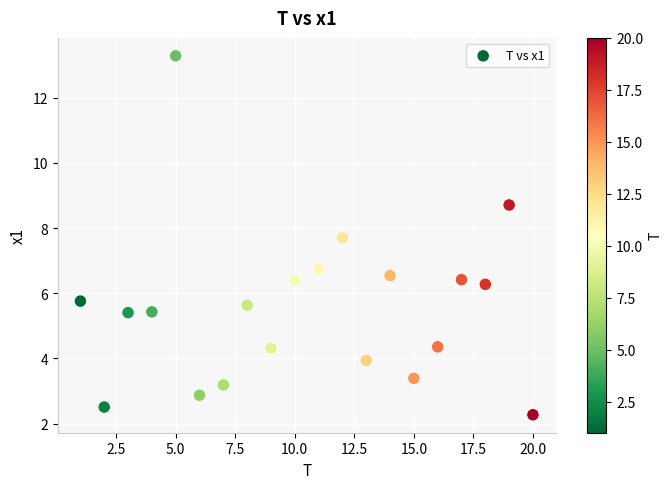

What Y value in the scatter plot is closest to 7?

6.7